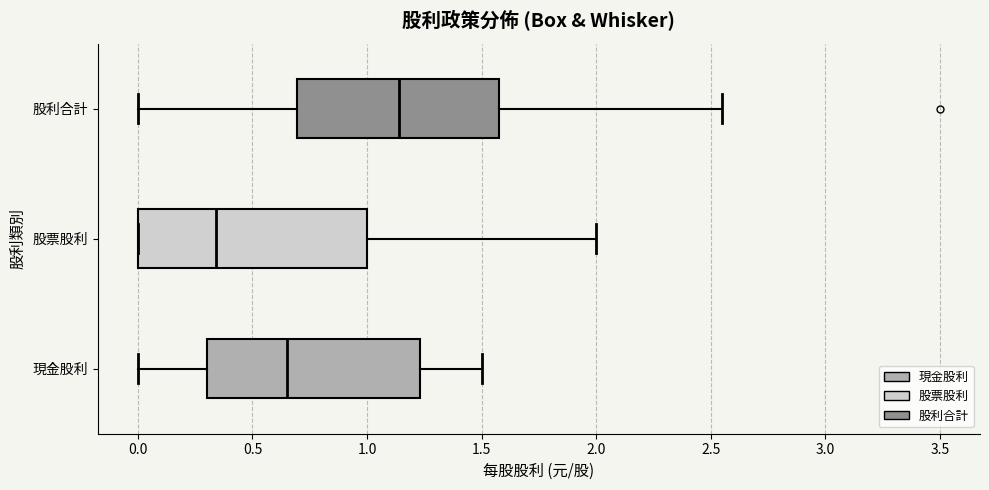

Reading bottom to top, transcribe this box plot: for each box, give where its median line is, the range the box spans, and where its two whiskers end, as read against the x-axis. The values are not printed on the chart, so give them approximately, as read against the axis.

現金股利: median 0.65, box 0.30 to 1.25, whiskers 0.00 to 1.50
股票股利: median 0.35, box 0.00 to 1.00, whiskers 0.00 to 2.00
股利合計: median 1.15, box 0.70 to 1.60, whiskers 0.00 to 2.55